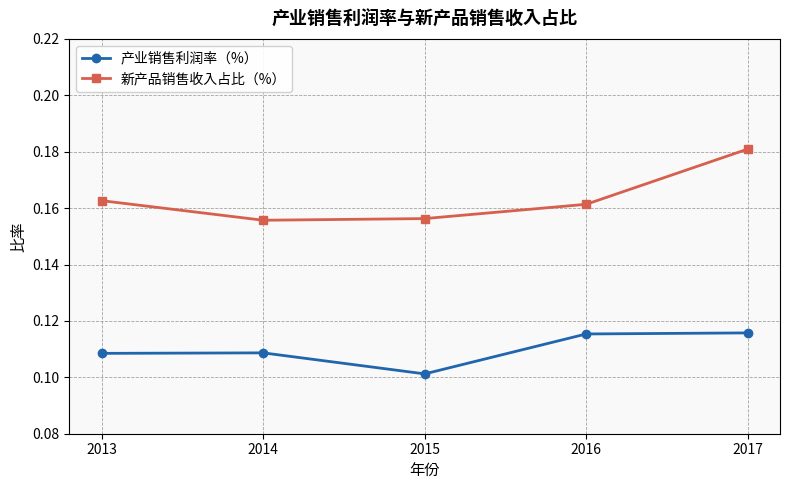

At which category is the sum across all series the highest?

2017